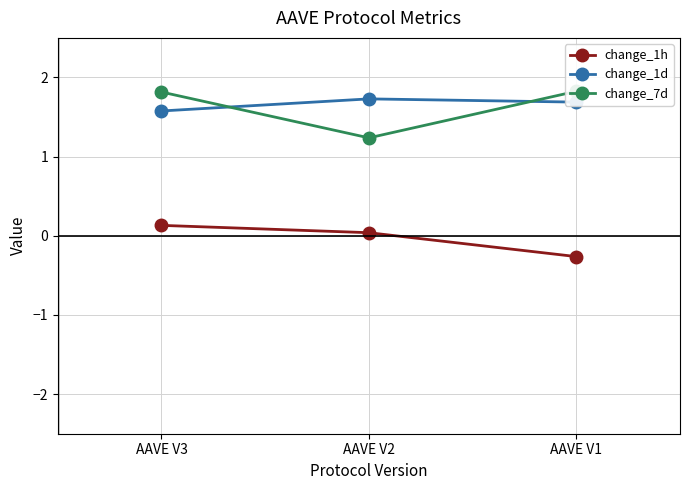

At which category is the sum across all series the highest?

AAVE V3